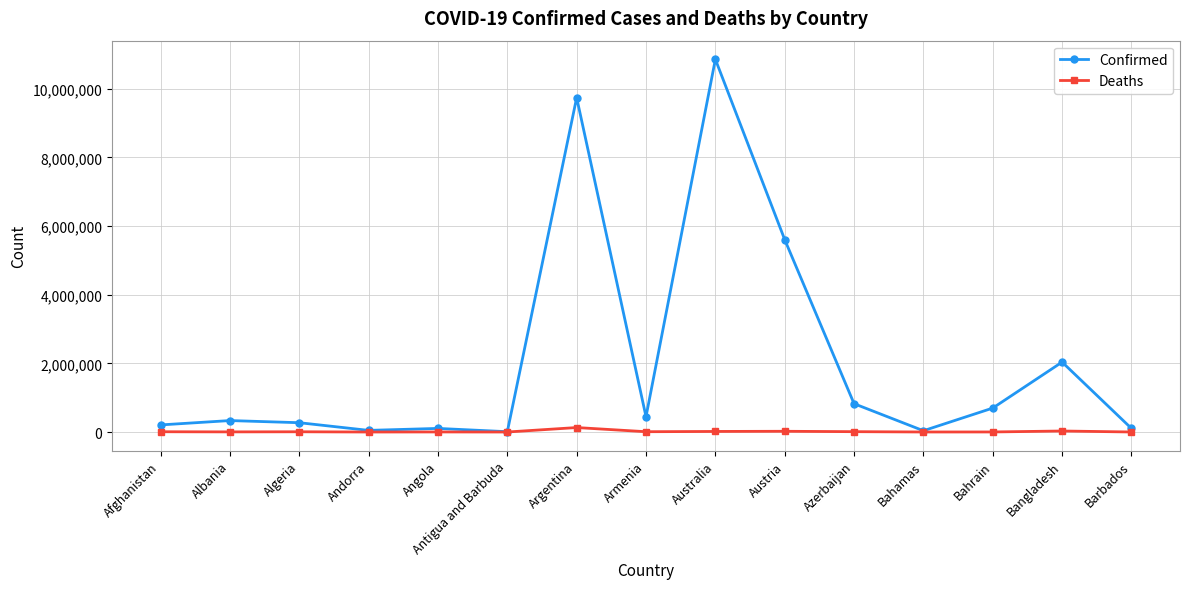

What is the difference between the maximum and second lowest values in the Deaths series?

129876